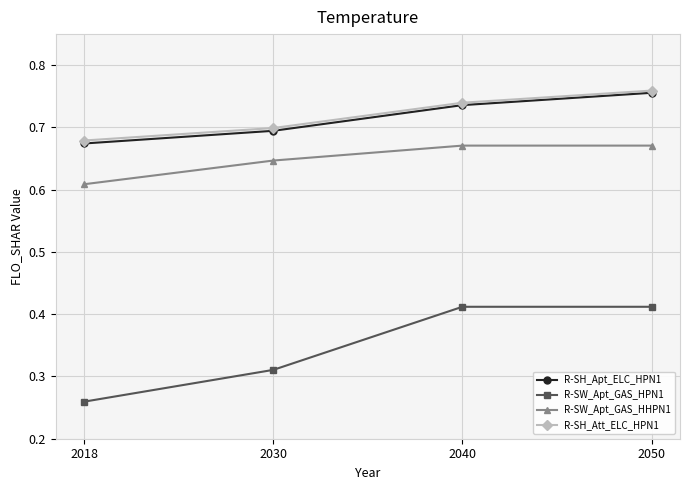

True or false: R-SH_Att_ELC_HPN1 has more than 1 interior local peaks.

False